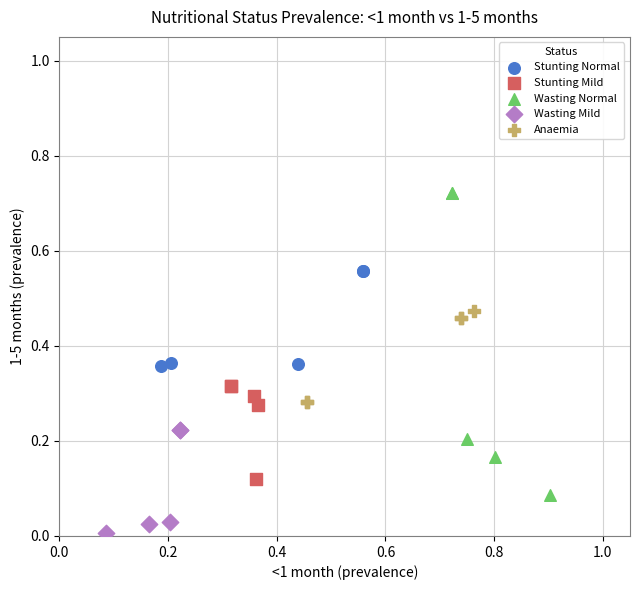

Which series reaches the minimum Y coordinate?

Wasting Mild